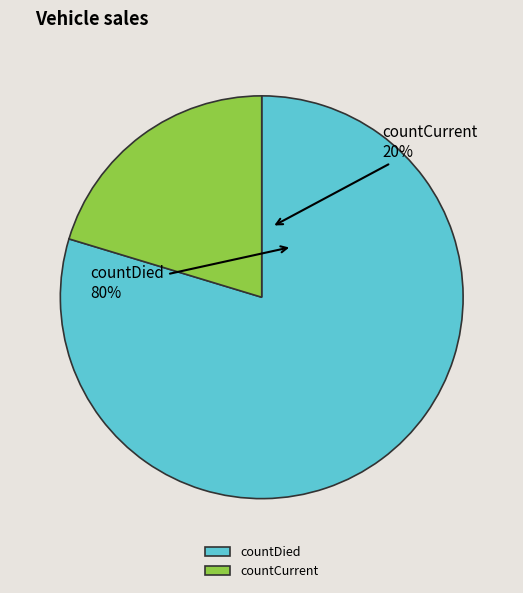

To the nearest percent, what percentage of the pie is countCurrent?

20%